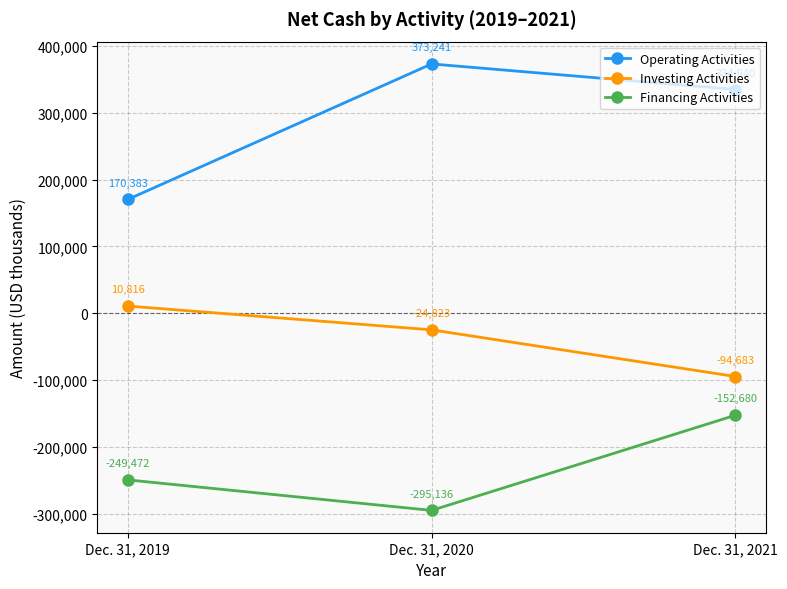

How many Investing Activities values are between -94683 and 10816?

3